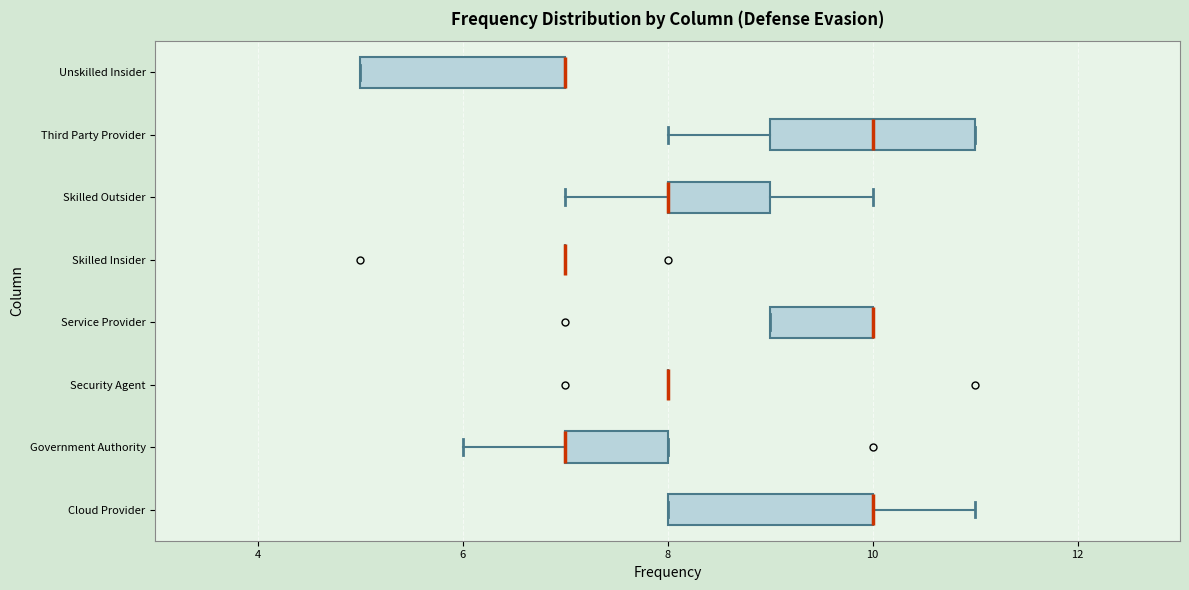

Reading bottom to top, read every box against the x-axis: the position of its median line, the range the box covers, and the ends of its whiskers. The values are not printed on the chart, so give them approximately, as read against the axis.

Cloud Provider: median 10 (drawn on the box's right edge), box 8 to 10, whiskers 8 to 11
Government Authority: median 7 (drawn on the box's left edge), box 7 to 8, whiskers 6 to 8
Security Agent: box collapsed to a line at 8, whiskers 8 to 8
Service Provider: median 10 (drawn on the box's right edge), box 9 to 10, whiskers 9 to 10
Skilled Insider: box collapsed to a line at 7, whiskers 7 to 7
Skilled Outsider: median 8 (drawn on the box's left edge), box 8 to 9, whiskers 7 to 10
Third Party Provider: median 10, box 9 to 11, whiskers 8 to 11
Unskilled Insider: median 7 (drawn on the box's right edge), box 5 to 7, whiskers 5 to 7